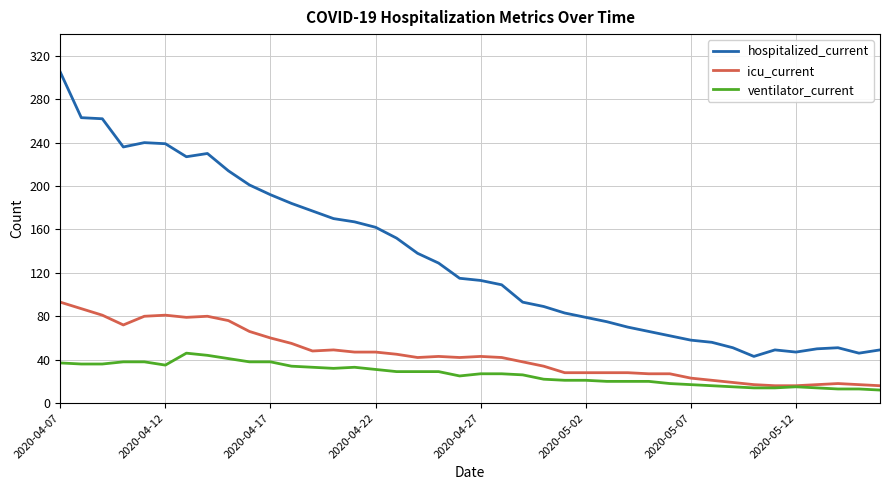

How many series are shown in this chart?

3